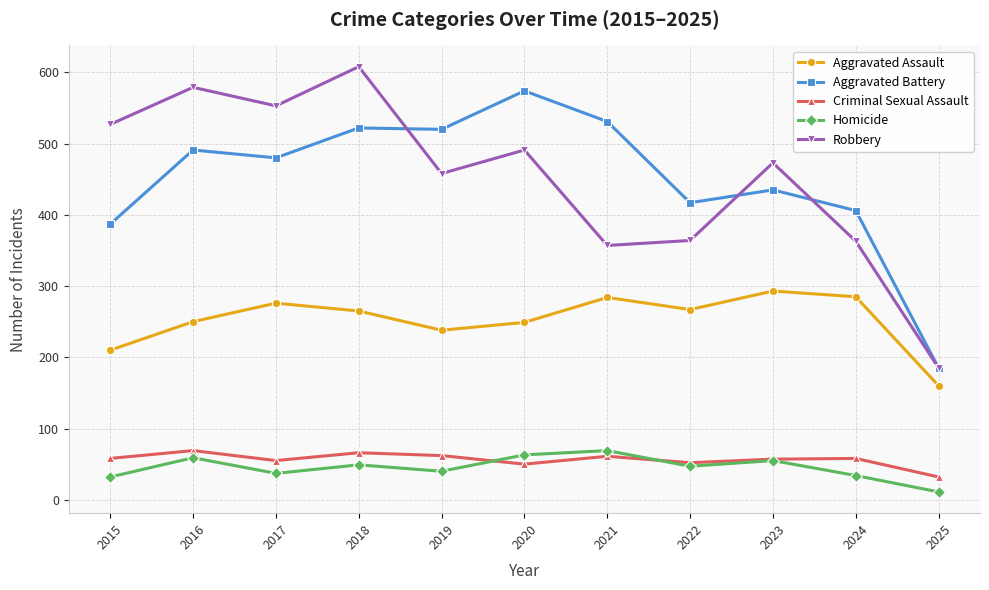

Which category has the highest value across all series?

2018